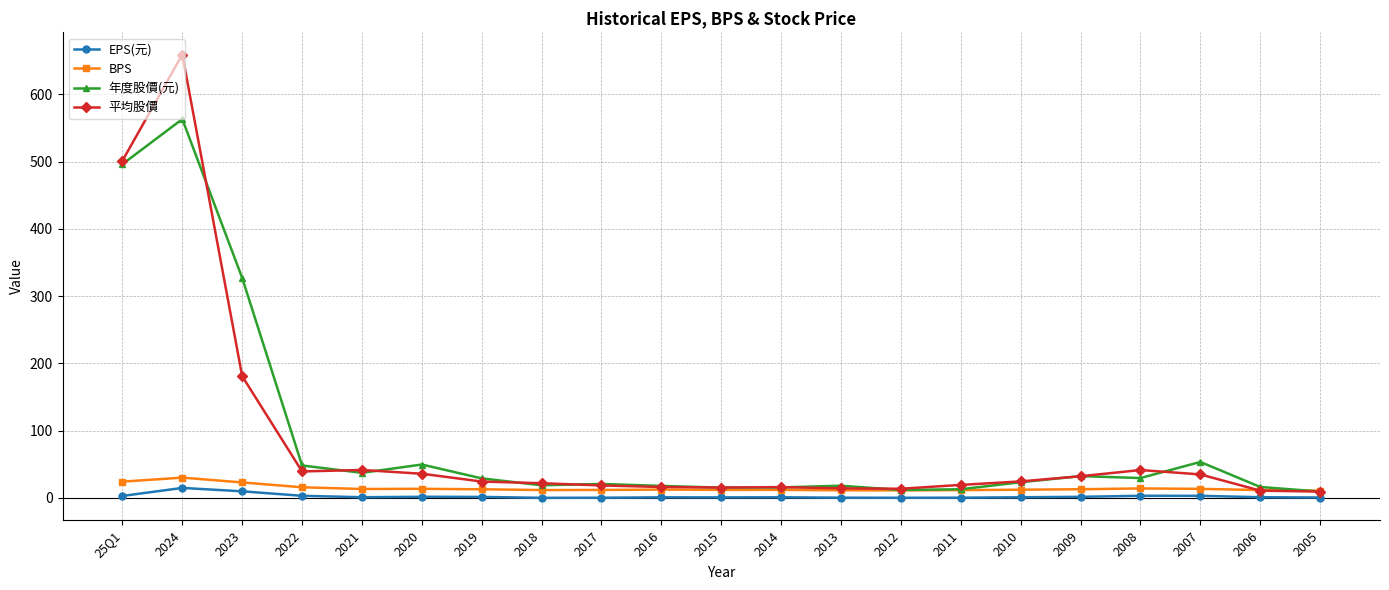

True or false: 年度股價(元) has a value of 12.9 at 2011.

True